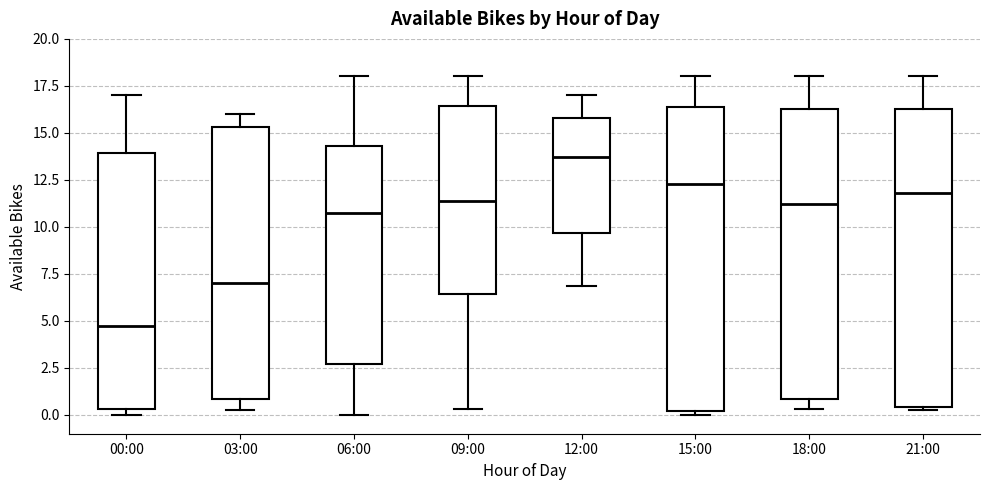

Where is the lower edge of the box for 15:00 on the y-axis? The values are not printed on the chart, so give them approximately, as read against the axis.

0.0